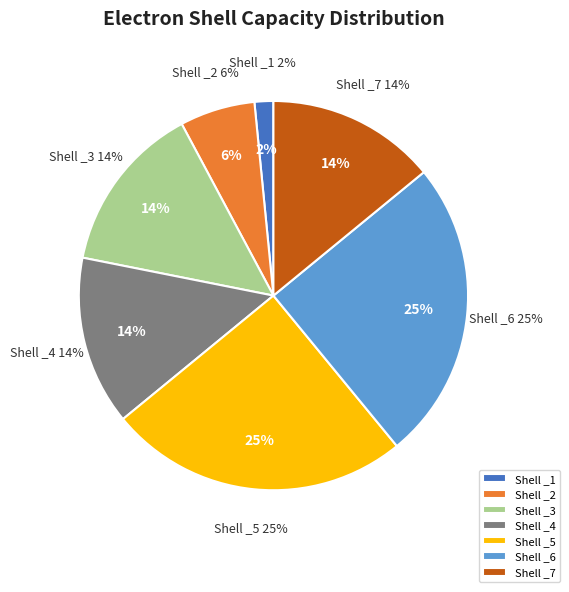

What percentage do _4 and _5 together represent?

39.1%